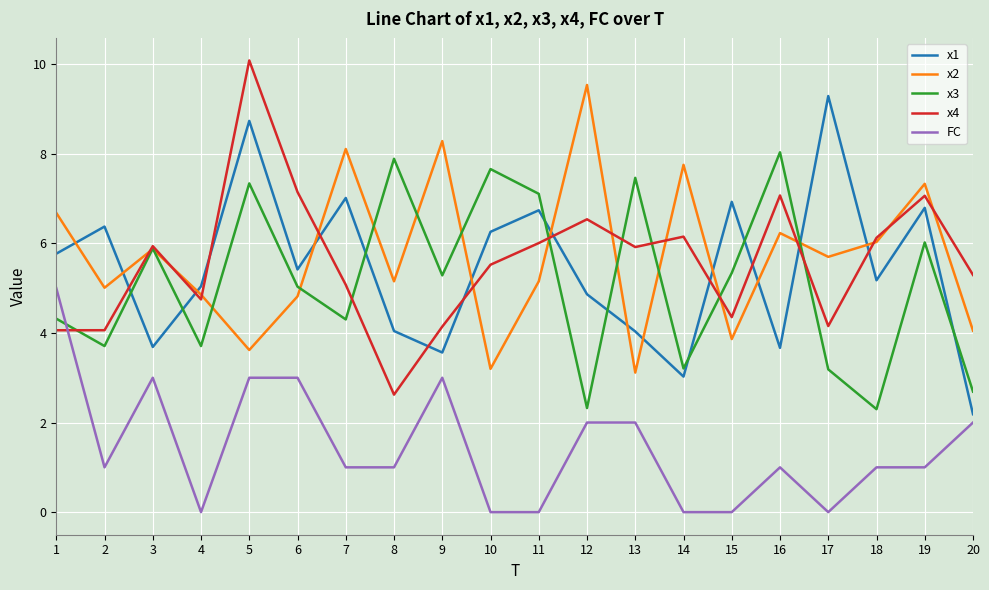

Is it true that x4 equals 4.1 at 11?

False